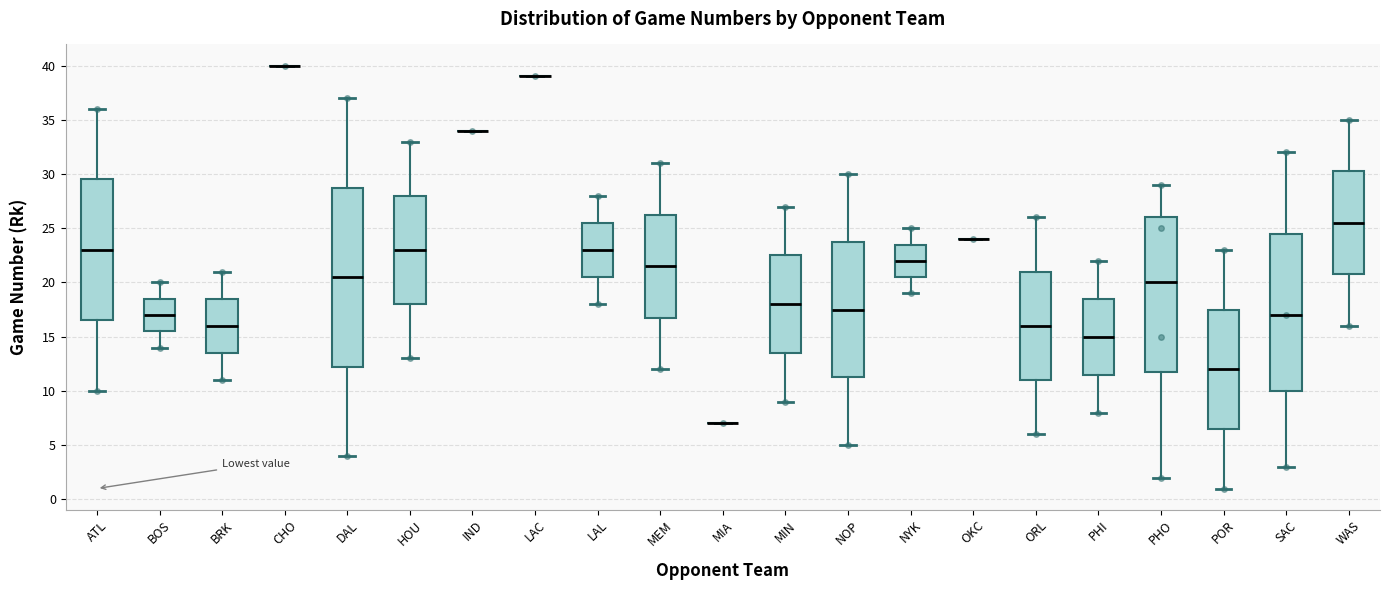

Reading left to right, transcribe this box plot: for each box, give where its median line is, the range the box spans, and where its two whiskers end, as read against the y-axis. The values are not printed on the chart, so give them approximately, as read against the axis.

ATL: median 23.0, box 16.5 to 29.5, whiskers 10.0 to 36.0
BOS: median 17.0, box 15.5 to 18.5, whiskers 14.0 to 20.0
BRK: median 16.0, box 13.5 to 18.5, whiskers 11.0 to 21.0
CHO: box collapsed to a line at 40.0, whiskers 40.0 to 40.0
DAL: median 20.5, box 12.5 to 29.0, whiskers 4.0 to 37.0
HOU: median 23.0, box 18.0 to 28.0, whiskers 13.0 to 33.0
IND: box collapsed to a line at 34.0, whiskers 34.0 to 34.0
LAC: box collapsed to a line at 39.0, whiskers 39.0 to 39.0
LAL: median 23.0, box 20.5 to 25.5, whiskers 18.0 to 28.0
MEM: median 21.5, box 17.0 to 26.5, whiskers 12.0 to 31.0
MIA: box collapsed to a line at 7.0, whiskers 7.0 to 7.0
MIN: median 18.0, box 13.5 to 22.5, whiskers 9.0 to 27.0
NOP: median 17.5, box 11.5 to 24.0, whiskers 5.0 to 30.0
NYK: median 22.0, box 20.5 to 23.5, whiskers 19.0 to 25.0
OKC: box collapsed to a line at 24.0, whiskers 24.0 to 24.0
ORL: median 16.0, box 11.0 to 21.0, whiskers 6.0 to 26.0
PHI: median 15.0, box 11.5 to 18.5, whiskers 8.0 to 22.0
PHO: median 20.0, box 12.0 to 26.0, whiskers 2.0 to 29.0
POR: median 12.0, box 6.5 to 17.5, whiskers 1.0 to 23.0
SAC: median 17.0, box 10.0 to 24.5, whiskers 3.0 to 32.0
WAS: median 25.5, box 21.0 to 30.5, whiskers 16.0 to 35.0